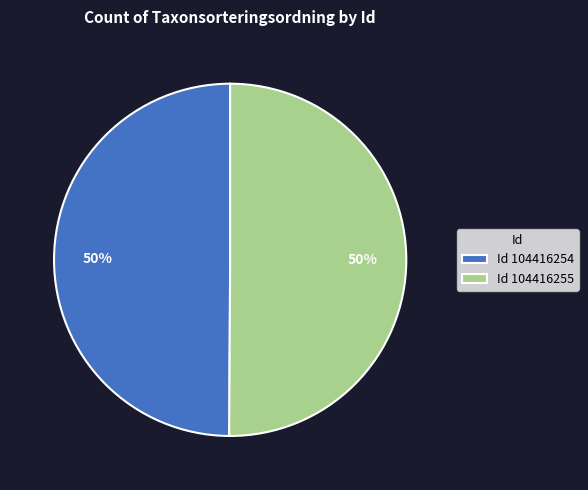

Approximately how many times larger is the value at Id 104416255 compared to Id 104416254?

1.0